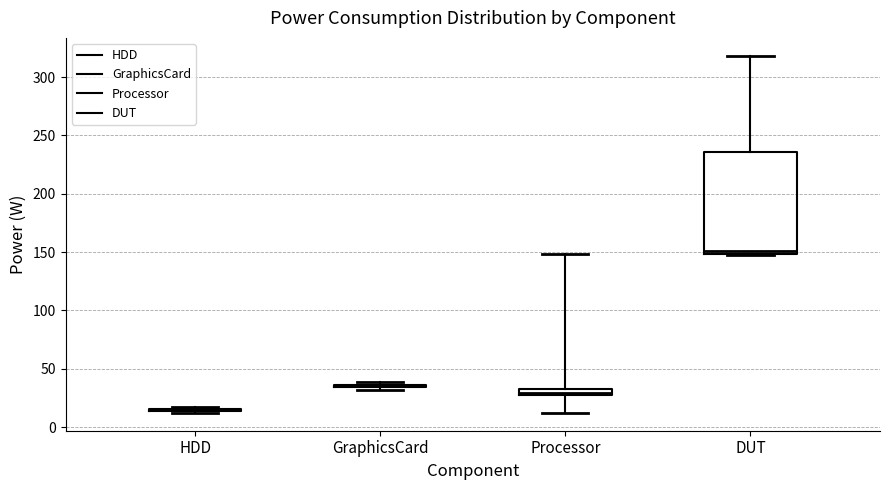

Where does the median line of the box for Processor sit on the y-axis? The values are not printed on the chart, so give them approximately, as read against the axis.

30